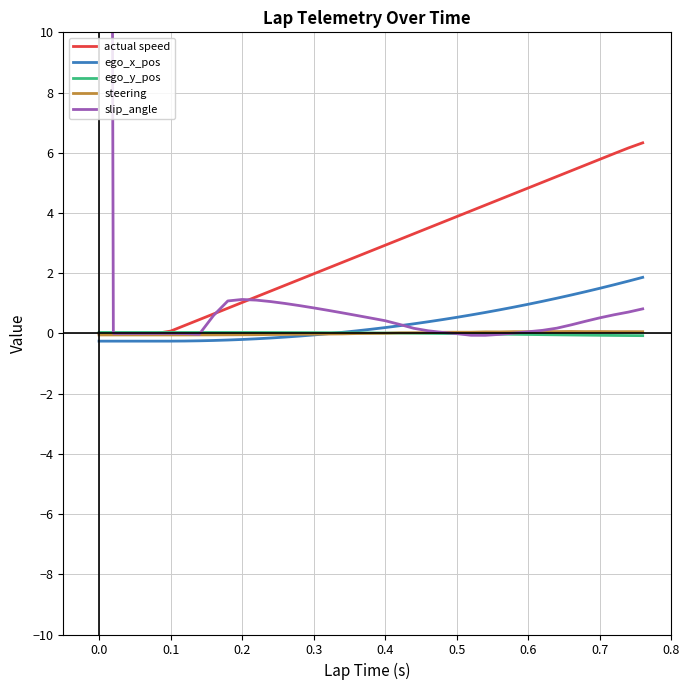

How many intersections are there between ego_y_pos and slip_angle?

4